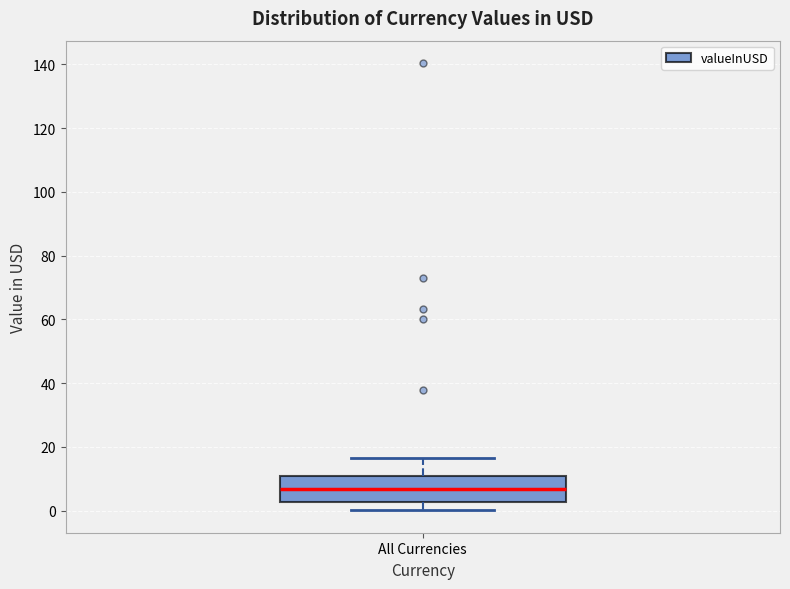

Read this box plot against the y-axis: the position of the median line, the range covered by the box, and the ends of both whiskers. The values are not printed on the chart, so give them approximately, as read against the axis.

median 6, box 2 to 10, whiskers 0 to 16